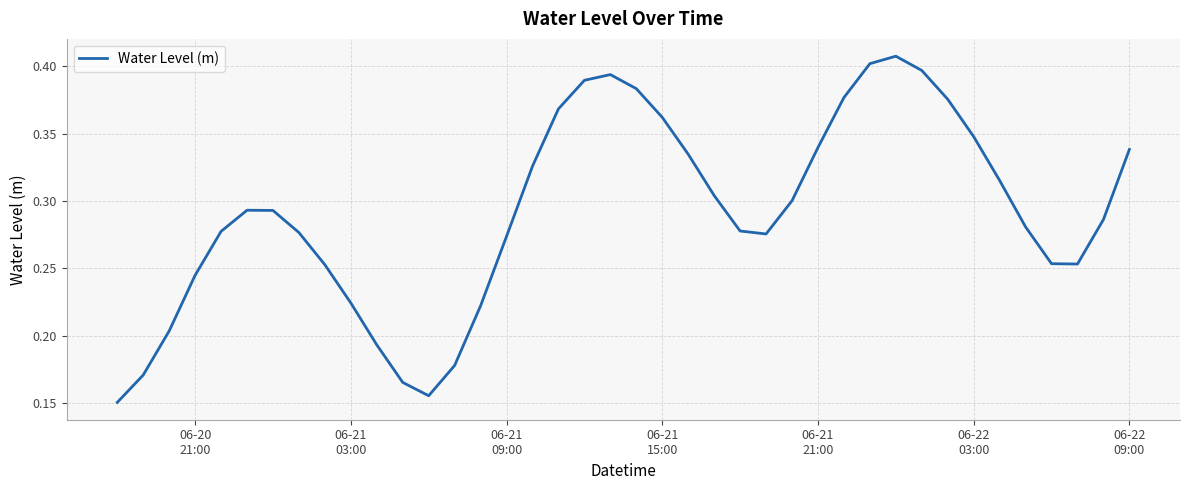

How many distinct data groups are displayed?

1